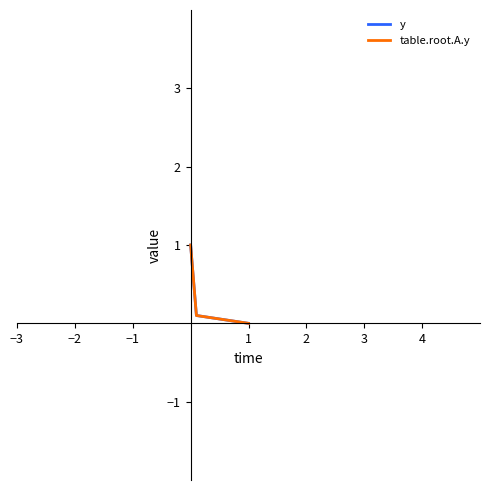

True or false: y has a value of 0.6 at −3.

False